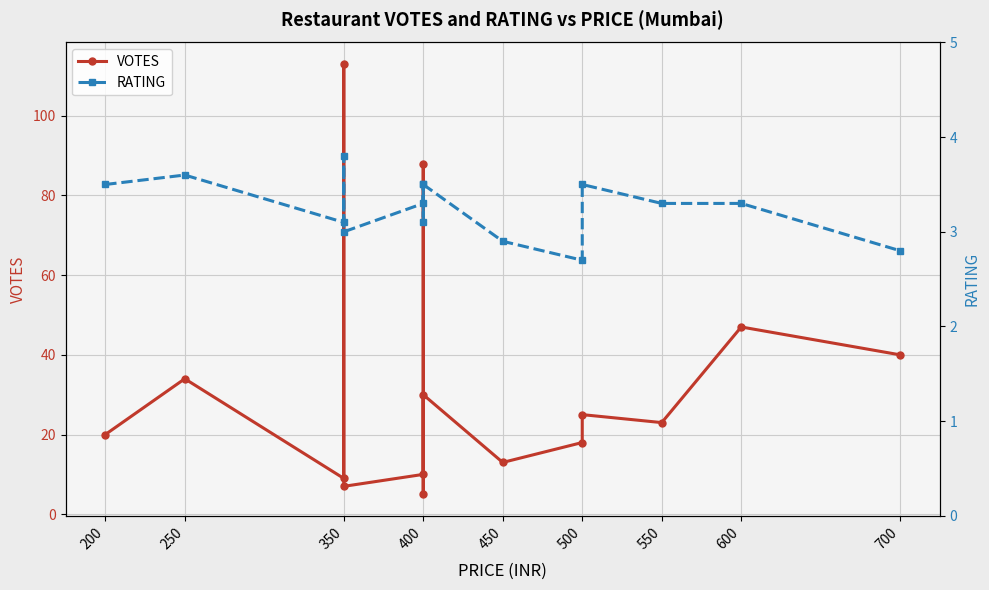

What is the value of the VOTES point at the 14th from the left?

47.0